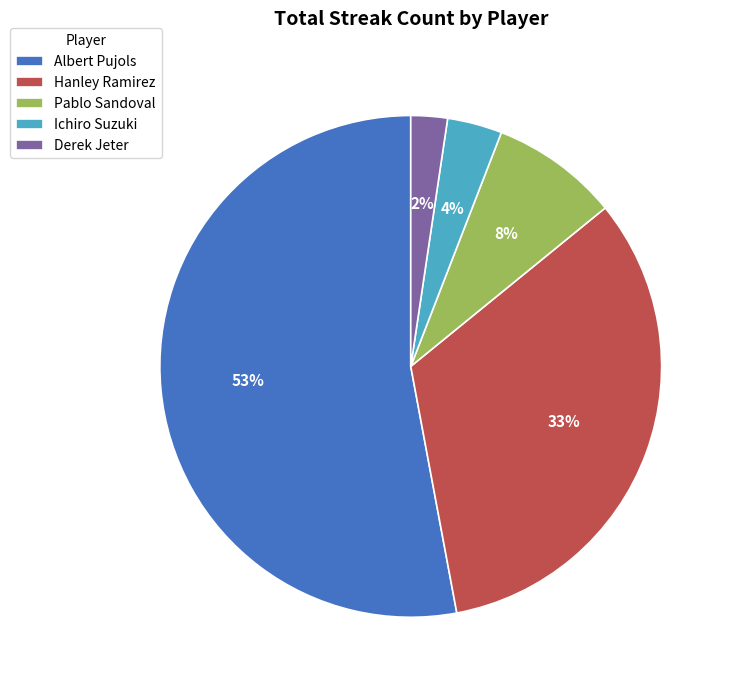

To the nearest percent, what is the combined percentage of Pablo Sandoval and Albert Pujols?

61%